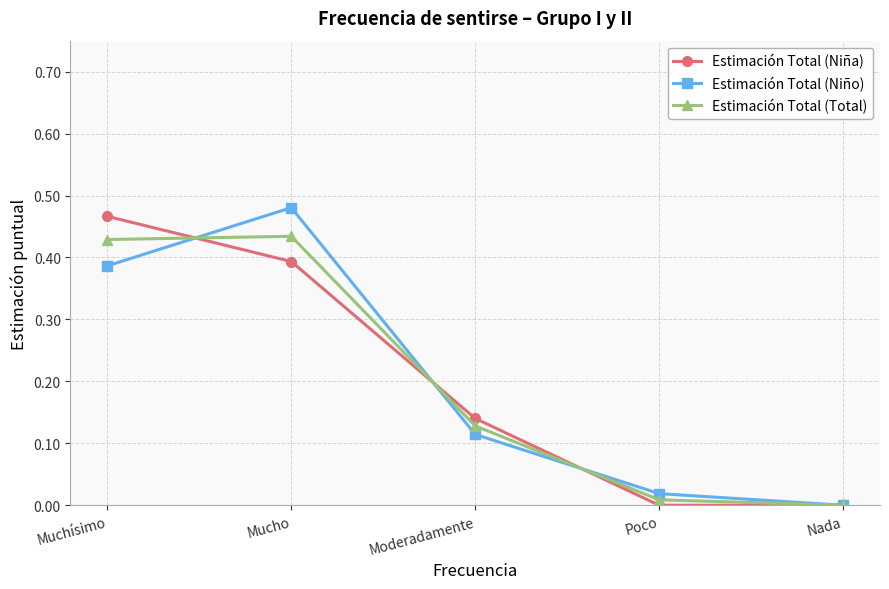

Which category has the lowest value in the Estimación Total (Niño) series?

Nada